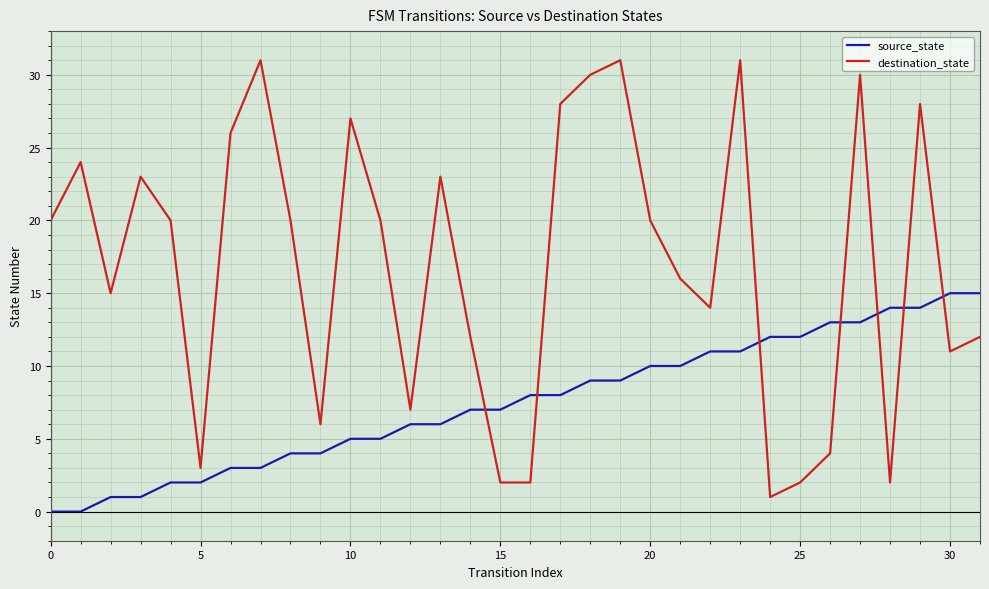

What are all the series names shown in the legend?

source_state, destination_state